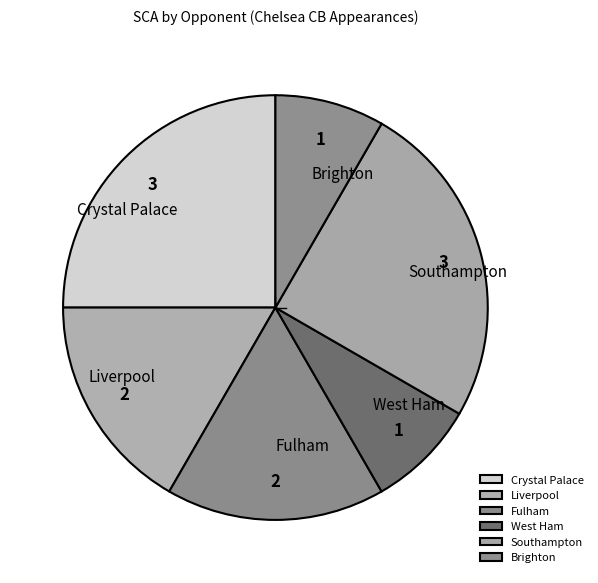

Count the number of slices in the pie.

6